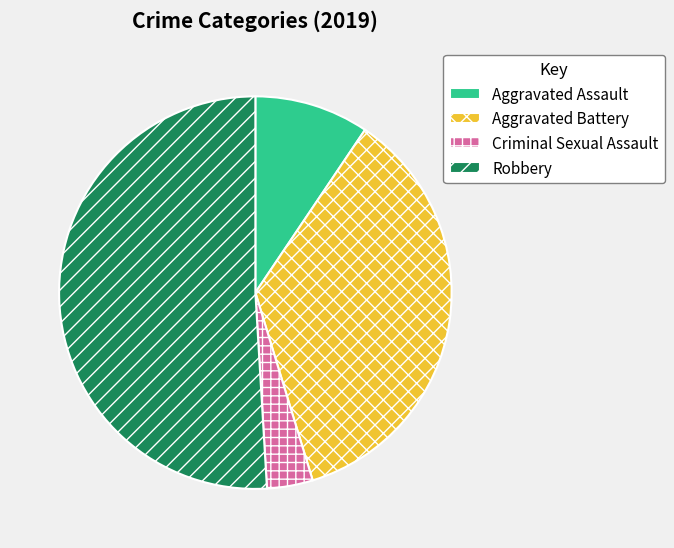

Count the number of slices in the pie.

4